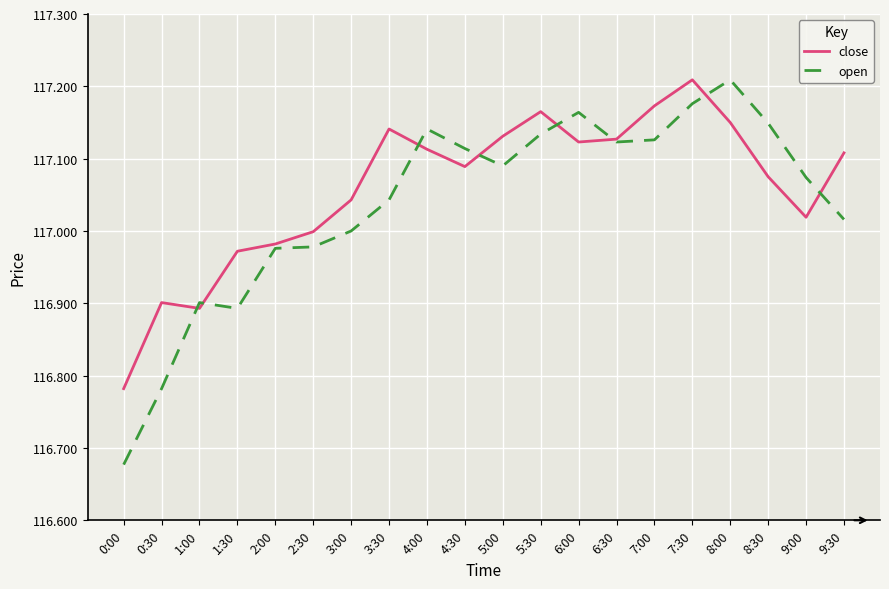

Is the value of close at 0:00 greater than the value of open at 1:30?

No